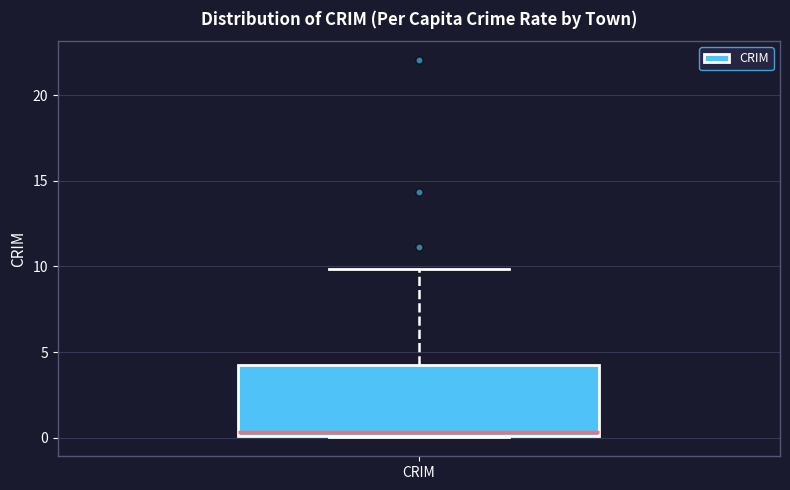

Transcribe this box plot: give where the median line is, the range the box spans, and where the two whiskers end, as read against the y-axis. The values are not printed on the chart, so give them approximately, as read against the axis.

median 0.5, box 0.0 to 4.0, whiskers 0.0 to 10.0